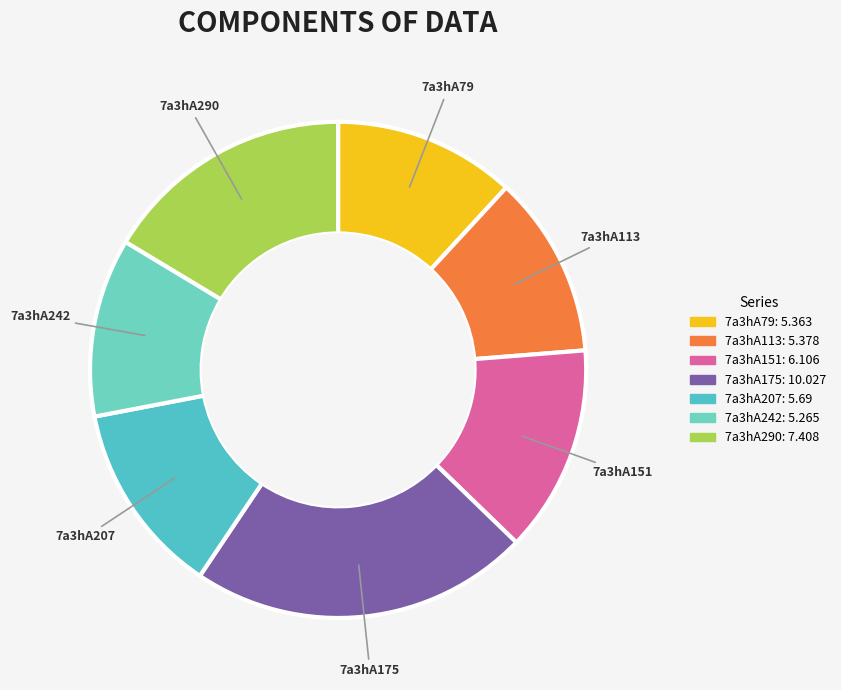

Is 7a3hA175 the majority of the pie?

No